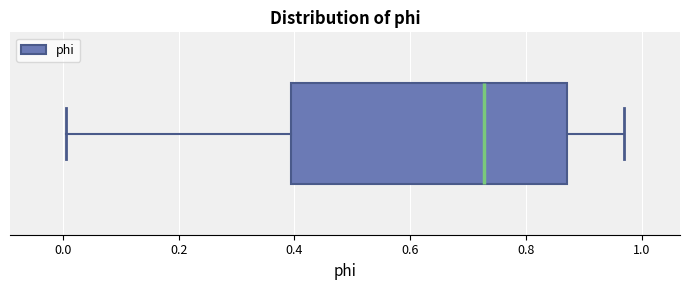

Read this box plot against the x-axis: the position of the median line, the range covered by the box, and the ends of both whiskers. The values are not printed on the chart, so give them approximately, as read against the axis.

median 0.72, box 0.40 to 0.88, whiskers 0.00 to 0.96